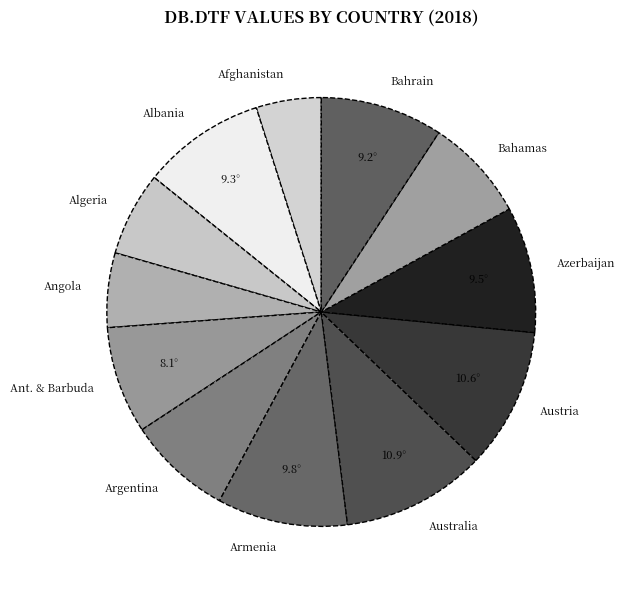

Does any single category account for the majority?

No